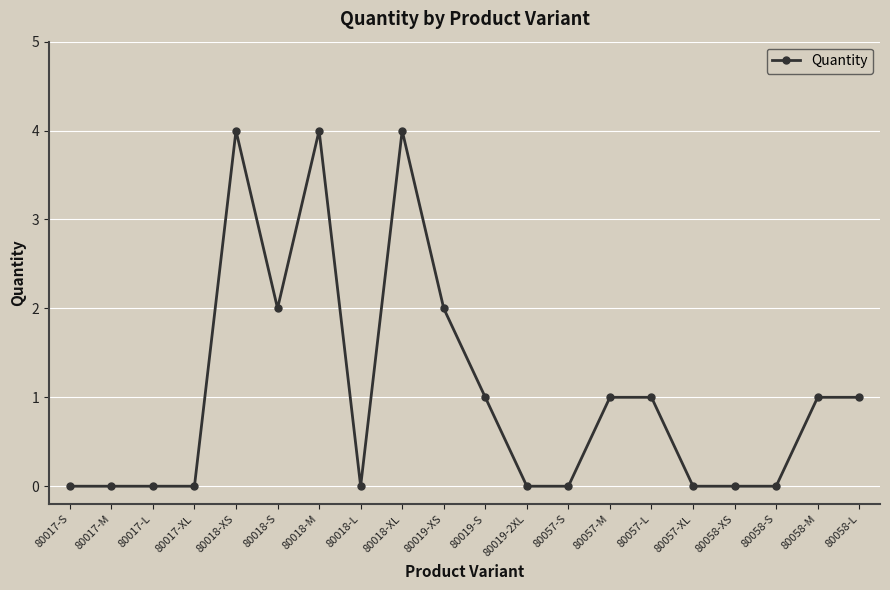

The value at 80017-S is -2. True or false?

False